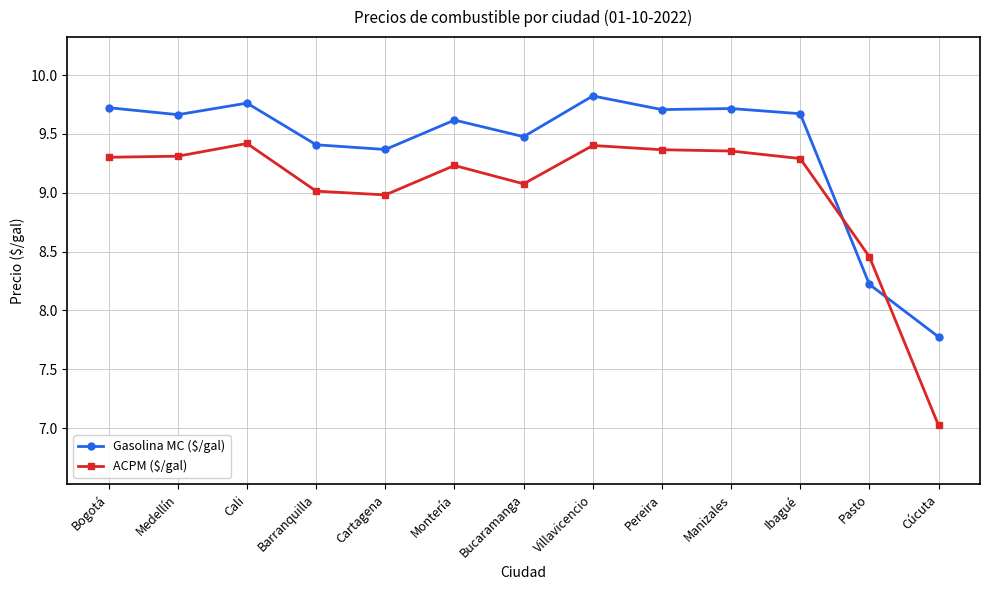

Is it true that ACPM ($/gal) equals 4.1 at Pasto?

False